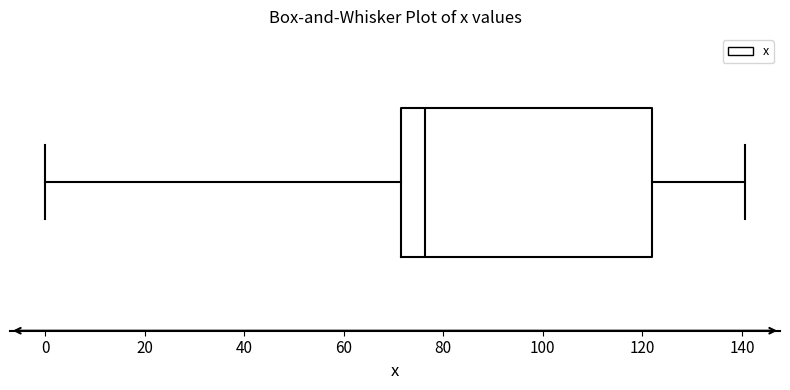

Transcribe this box plot: give where the median line is, the range the box spans, and where the two whiskers end, as read against the x-axis. The values are not printed on the chart, so give them approximately, as read against the axis.

median 76, box 72 to 122, whiskers 0 to 140